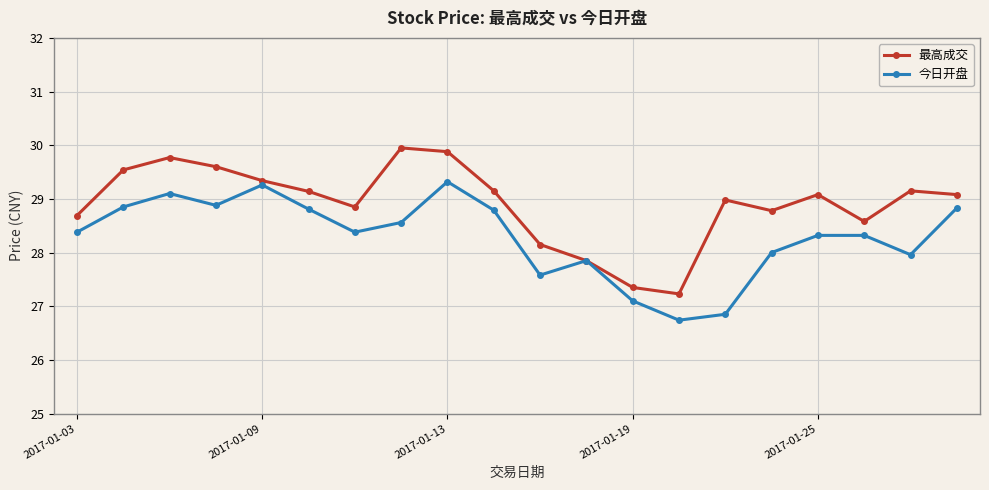

In 今日开盘, how many points are lower than both neighbors (excluding endpoints)?

5